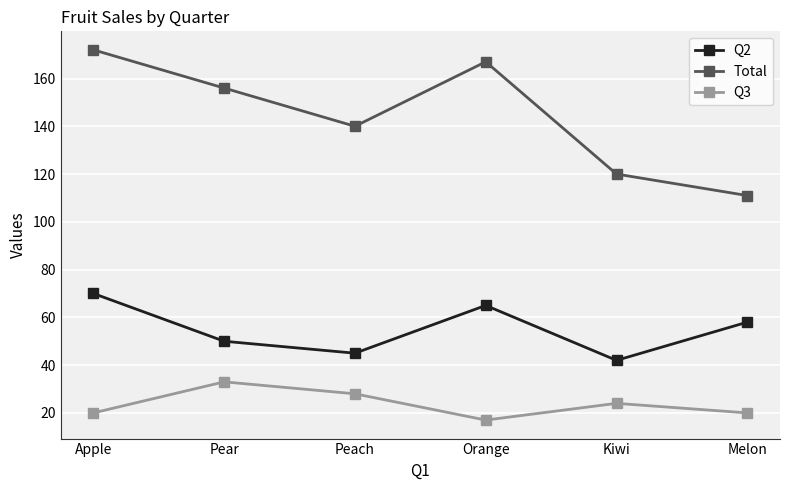

Which category has the lowest value across all series?

Orange